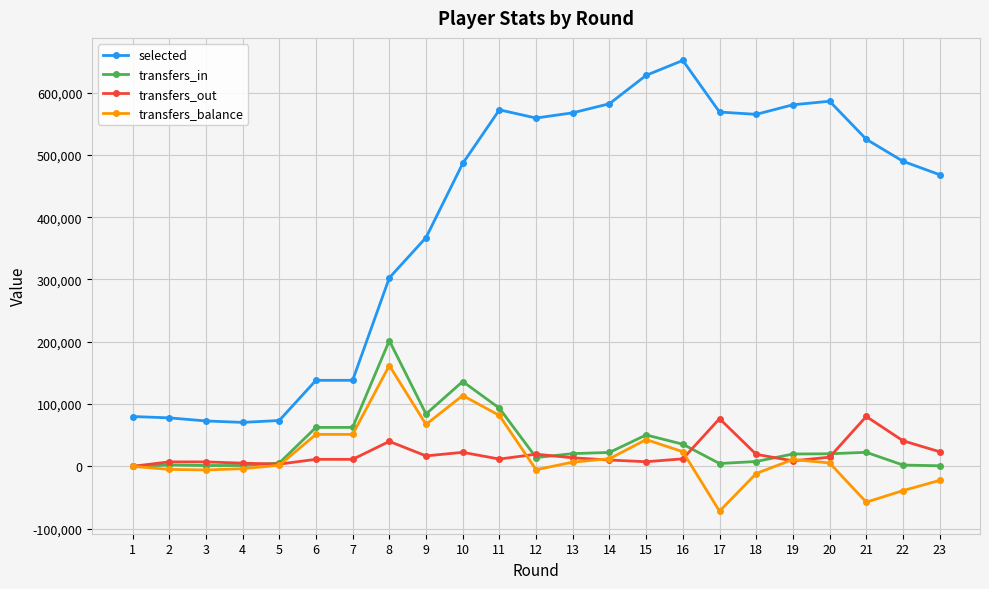

True or false: selected has a value of 323653 at 15.

False